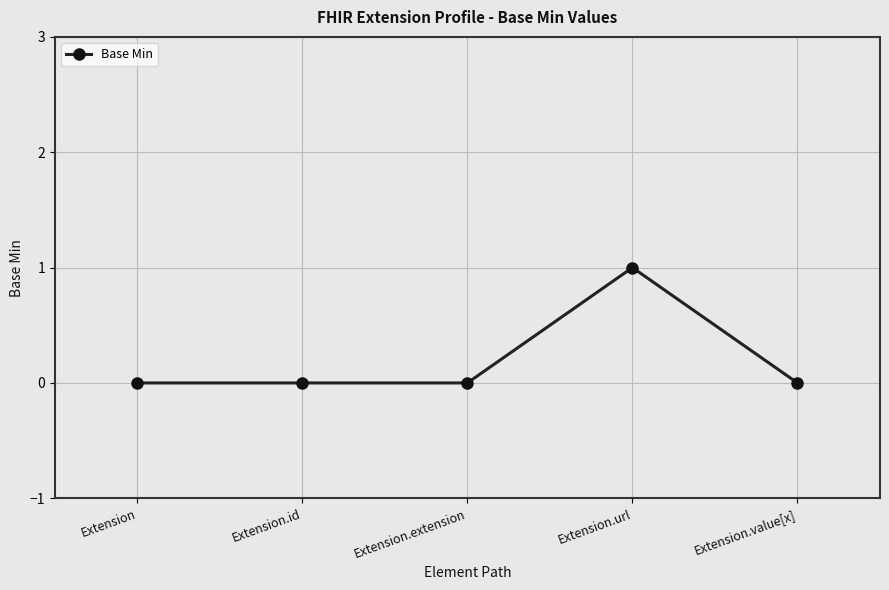

What is the label of the 3rd point from the left?

Extension.extension